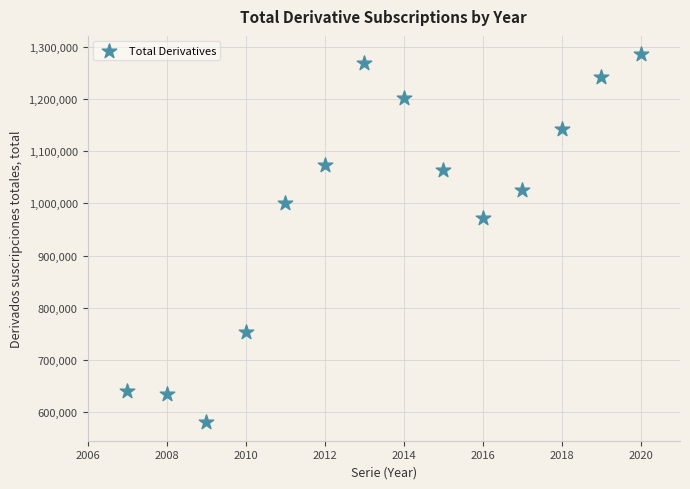

What is the range of Y values (max minus min)?

705671